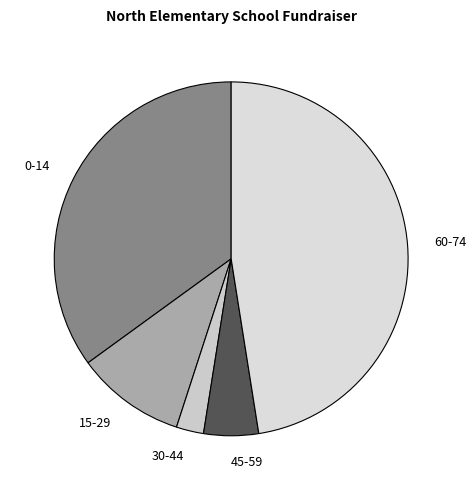

How many slices are in this pie chart?

5